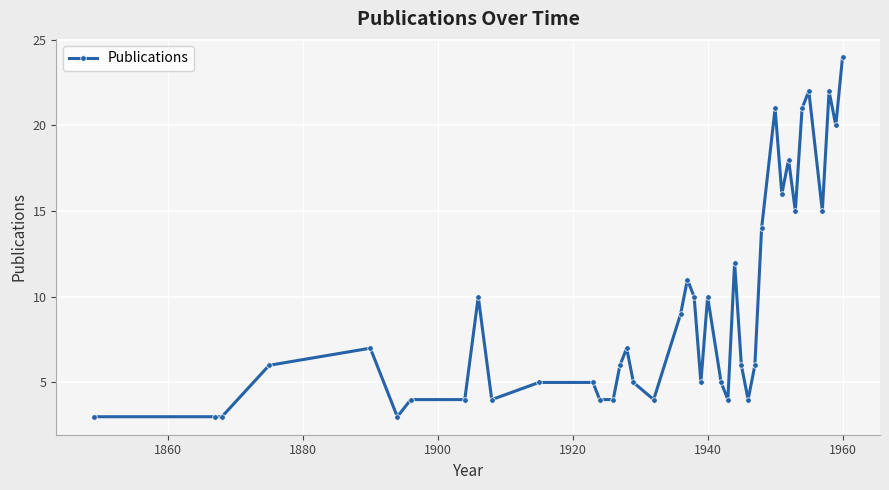

True or false: the data has more than 1 interior local peaks.

True